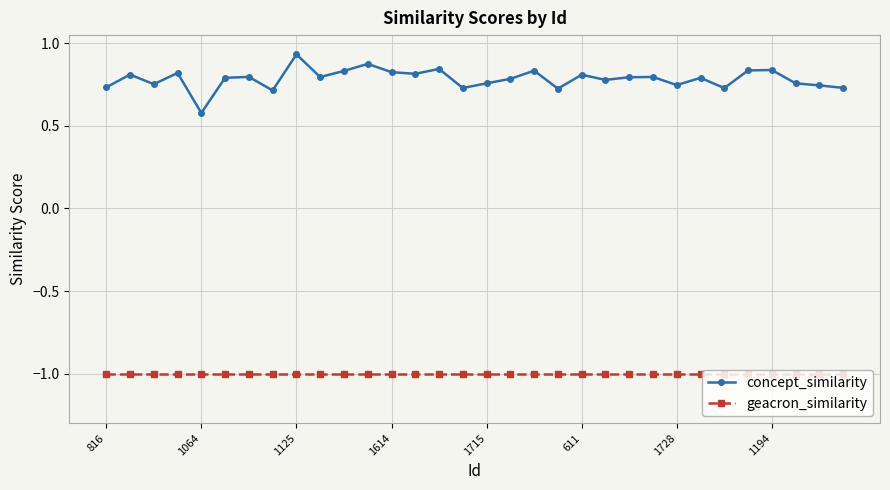

Which series has the largest range (max minus min)?

concept_similarity